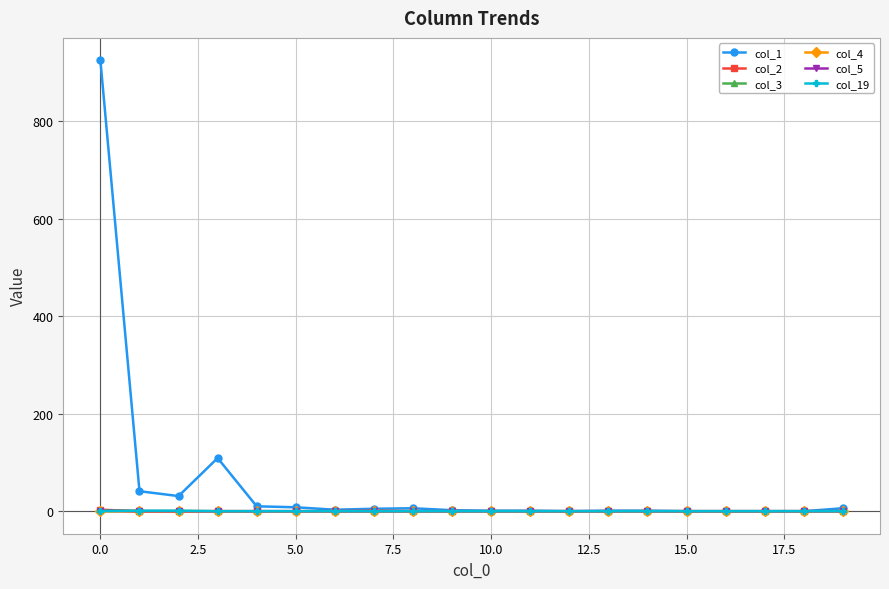

How many lines are shown in the chart?

6